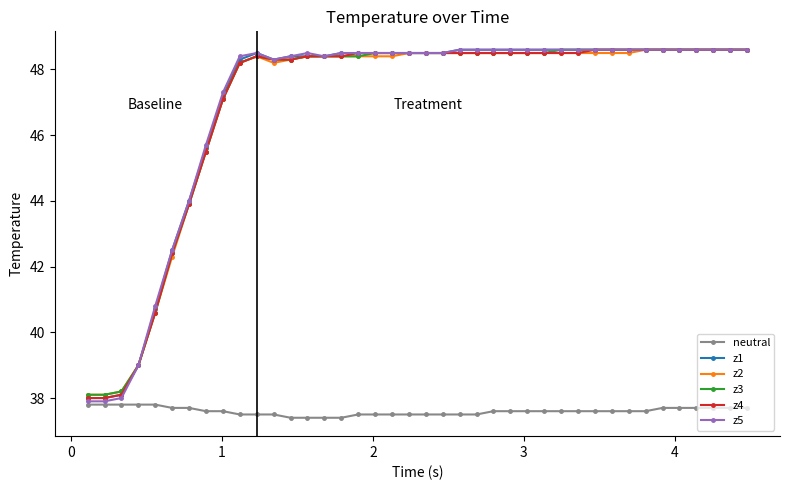

What is the greatest value displayed?

48.6